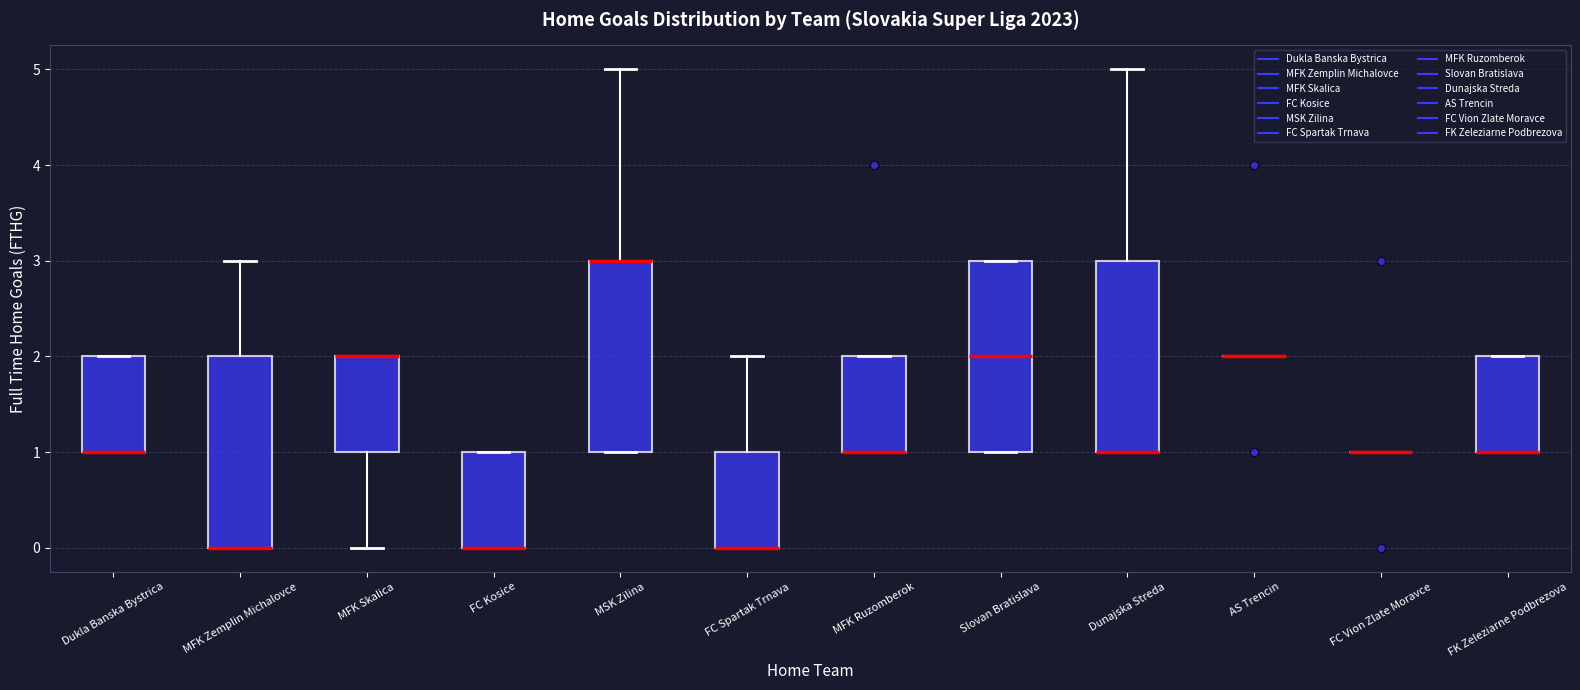

Reading left to right, read every box against the y-axis: the position of its median line, the range the box covers, and the ends of its whiskers. The values are not printed on the chart, so give them approximately, as read against the axis.

Dukla Banska Bystrica: median 1 (drawn on the box's lower edge), box 1 to 2, whiskers 1 to 2
MFK Zemplin Michalovce: median 0 (drawn on the box's lower edge), box 0 to 2, whiskers 0 to 3
MFK Skalica: median 2 (drawn on the box's upper edge), box 1 to 2, whiskers 0 to 2
FC Kosice: median 0 (drawn on the box's lower edge), box 0 to 1, whiskers 0 to 1
MSK Zilina: median 3 (drawn on the box's upper edge), box 1 to 3, whiskers 1 to 5
FC Spartak Trnava: median 0 (drawn on the box's lower edge), box 0 to 1, whiskers 0 to 2
MFK Ruzomberok: median 1 (drawn on the box's lower edge), box 1 to 2, whiskers 1 to 2
Slovan Bratislava: median 2, box 1 to 3, whiskers 1 to 3
Dunajska Streda: median 1 (drawn on the box's lower edge), box 1 to 3, whiskers 1 to 5
AS Trencin: box collapsed to a line at 2, whiskers 2 to 2
FC Vion Zlate Moravce: box collapsed to a line at 1, whiskers 1 to 1
FK Zeleziarne Podbrezova: median 1 (drawn on the box's lower edge), box 1 to 2, whiskers 1 to 2